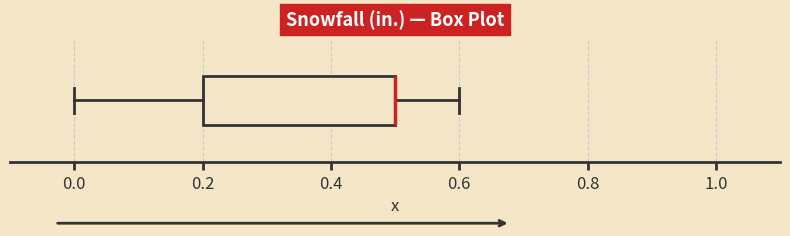

Read this box plot against the x-axis: the position of the median line, the range covered by the box, and the ends of both whiskers. The values are not printed on the chart, so give them approximately, as read against the axis.

median 0.5 (drawn on the box's right edge), box 0.2 to 0.5, whiskers 0.0 to 0.6